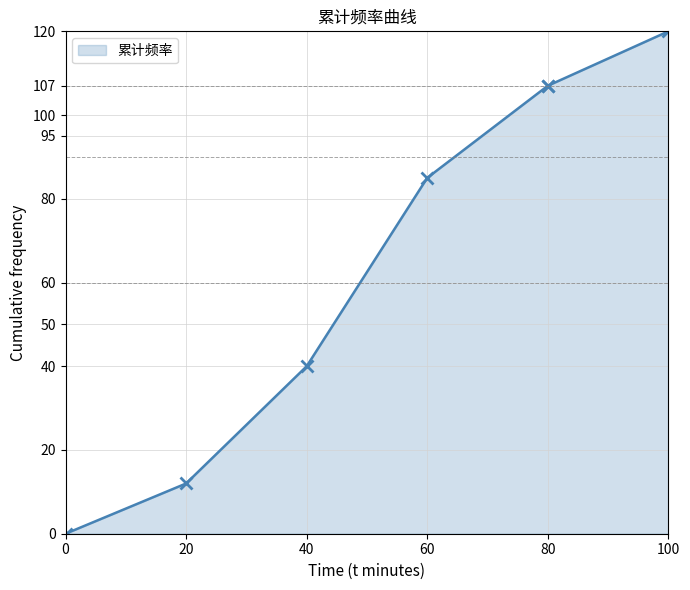

The value at 100 is 174. True or false?

False